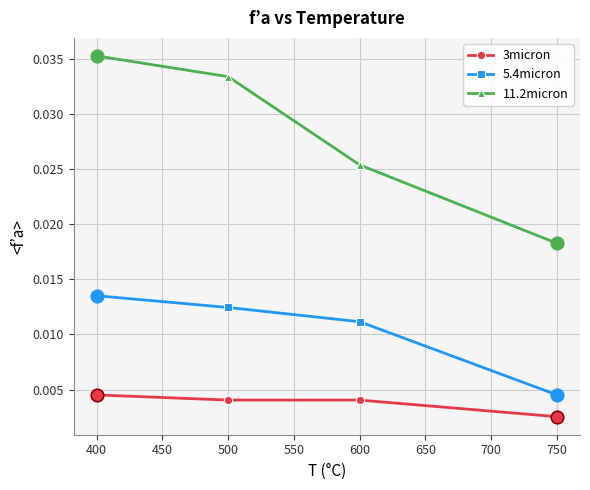

True or false: 3micron has more than 1 interior local peaks.

False